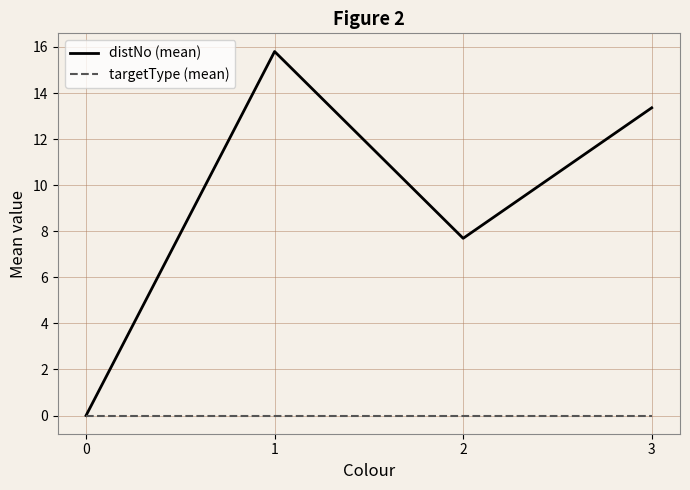

What is the sum of all distNo (mean) values?

36.8